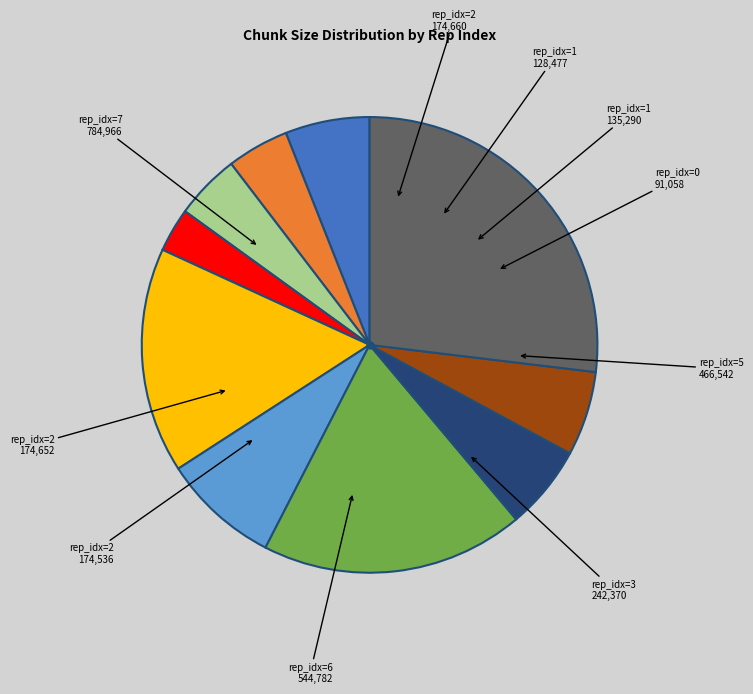

Does any single category account for the majority?

No